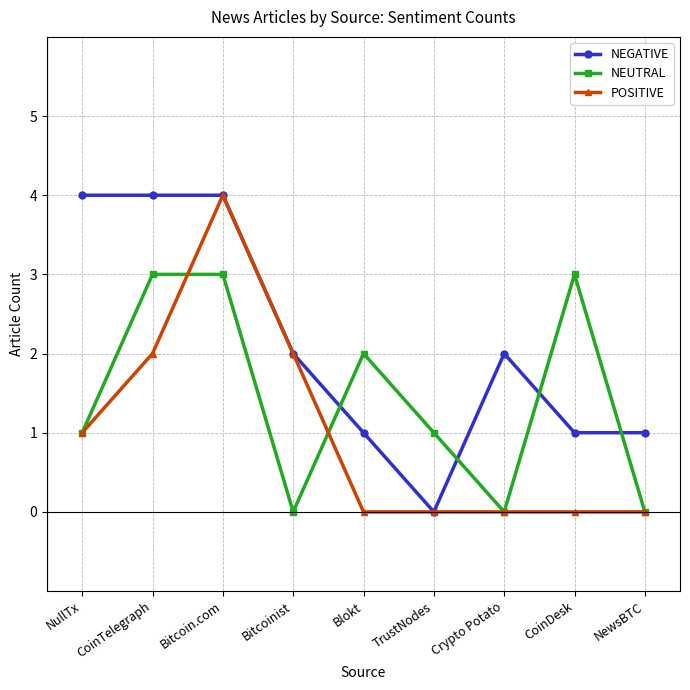

Rank the series by their average value, from highest to lowest.

NEGATIVE, NEUTRAL, POSITIVE